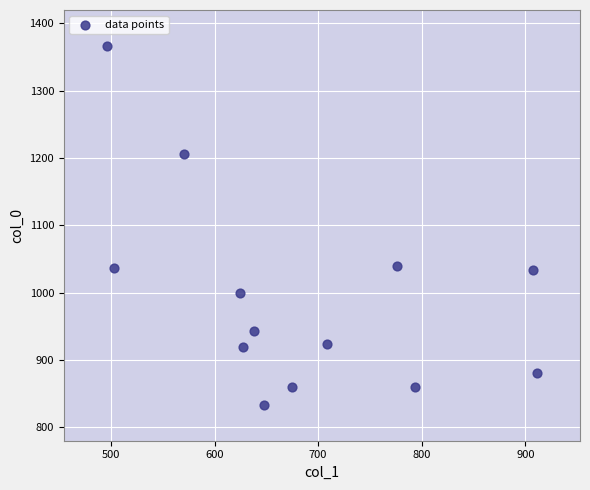

What is the range of Y values (max minus min)?

533.3